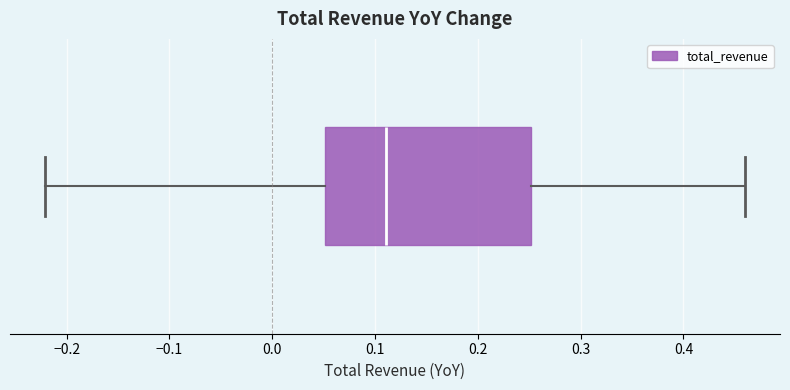

Transcribe this box plot: give where the median line is, the range the box spans, and where the two whiskers end, as read against the x-axis. The values are not printed on the chart, so give them approximately, as read against the axis.

median 0.11, box 0.05 to 0.25, whiskers -0.22 to 0.46